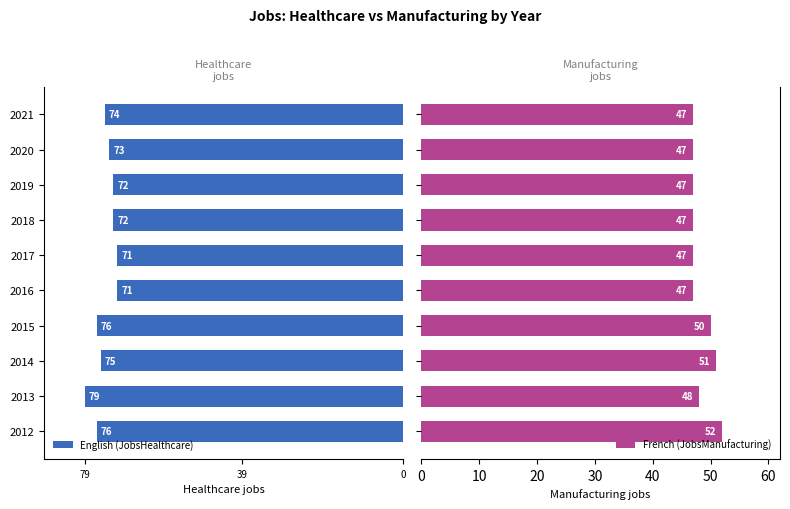

How many French (JobsManufacturing) values are between 47 and 50?

8